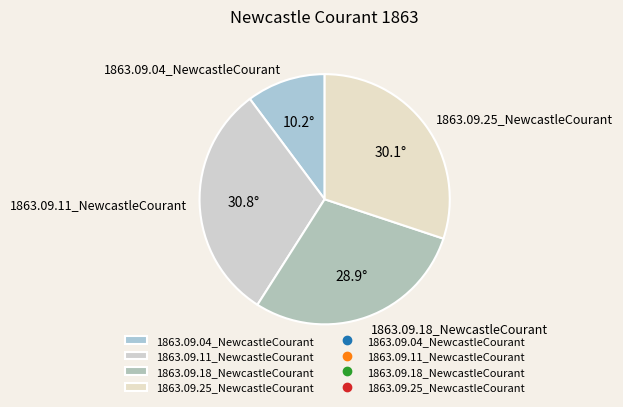

Which has a higher value, 1863.09.18_NewcastleCourant or 1863.09.04_NewcastleCourant?

1863.09.18_NewcastleCourant